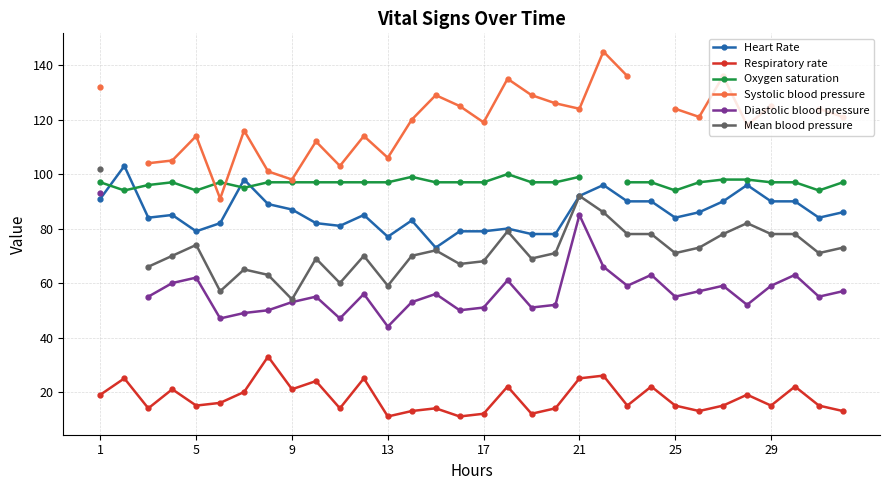

How many positive values does the Oxygen saturation series have?

31